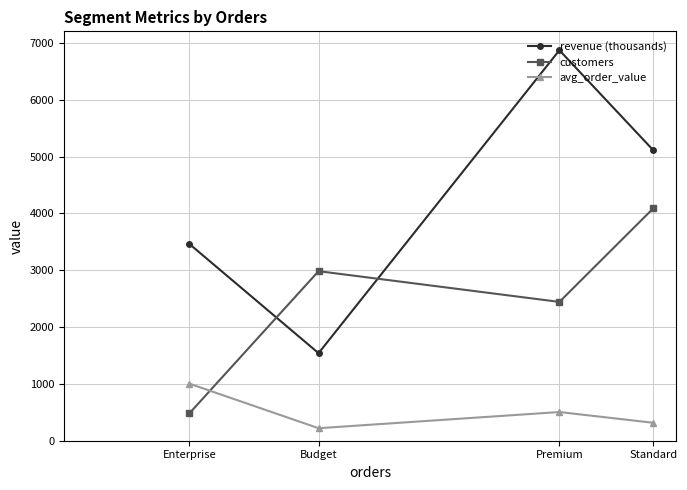

At Budget, list the series in order from smallest to largest.

avg_order_value, revenue (thousands), customers